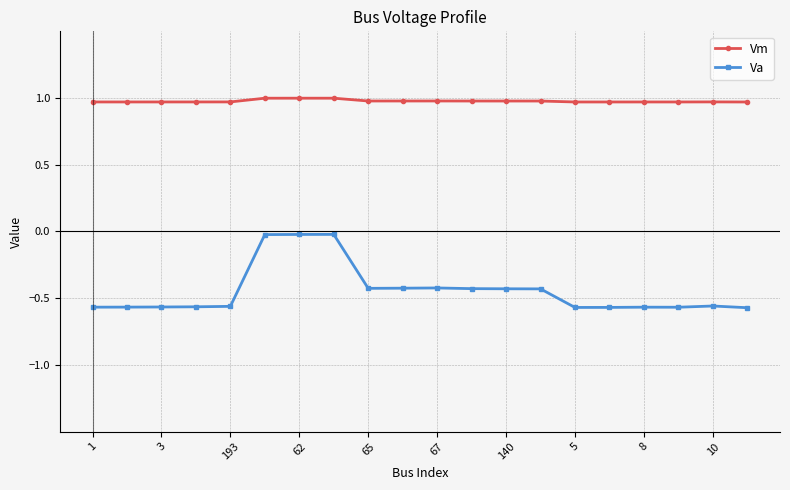

What is the lowest value of the Vm series?

1.0